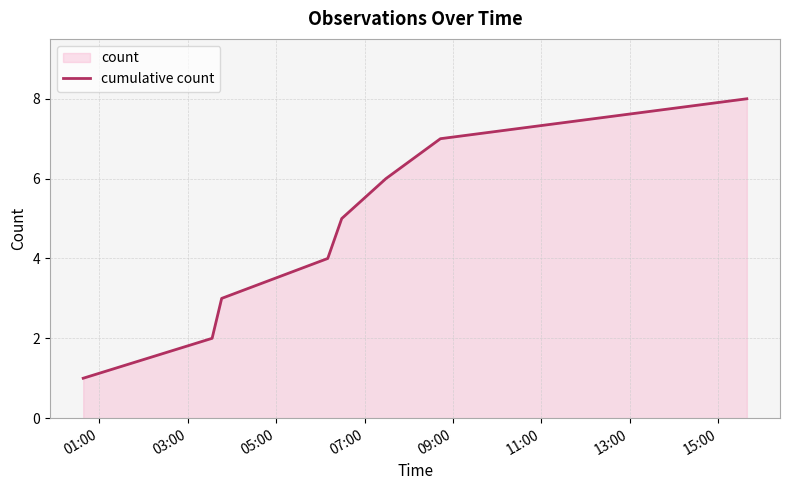

True or false: the data has more than 2 interior local peaks.

False